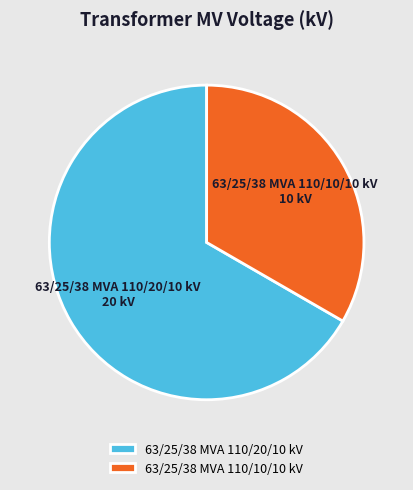

Rank the categories by value from lowest to highest.

63/25/38 MVA 110/10/10 kV, 63/25/38 MVA 110/20/10 kV